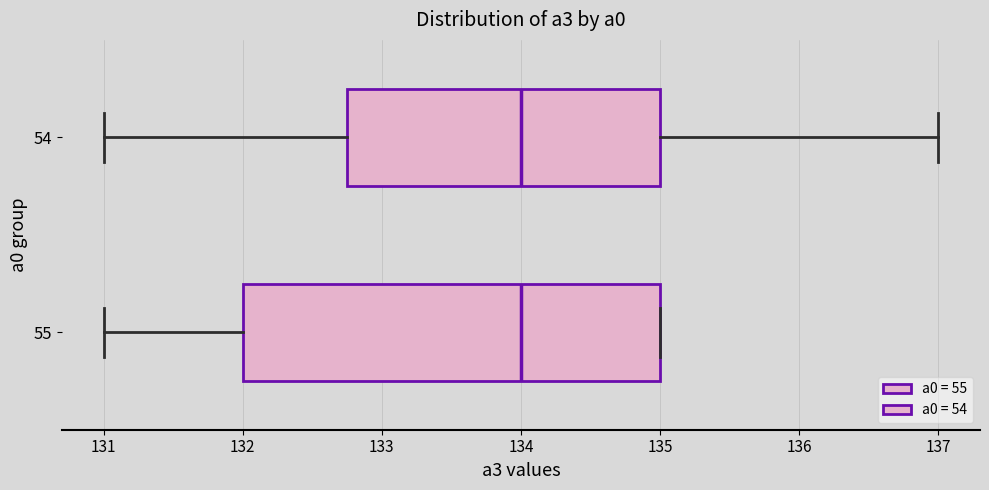

Where does the left whisker of the box at y = 55 end on the x-axis? The values are not printed on the chart, so give them approximately, as read against the axis.

131.0